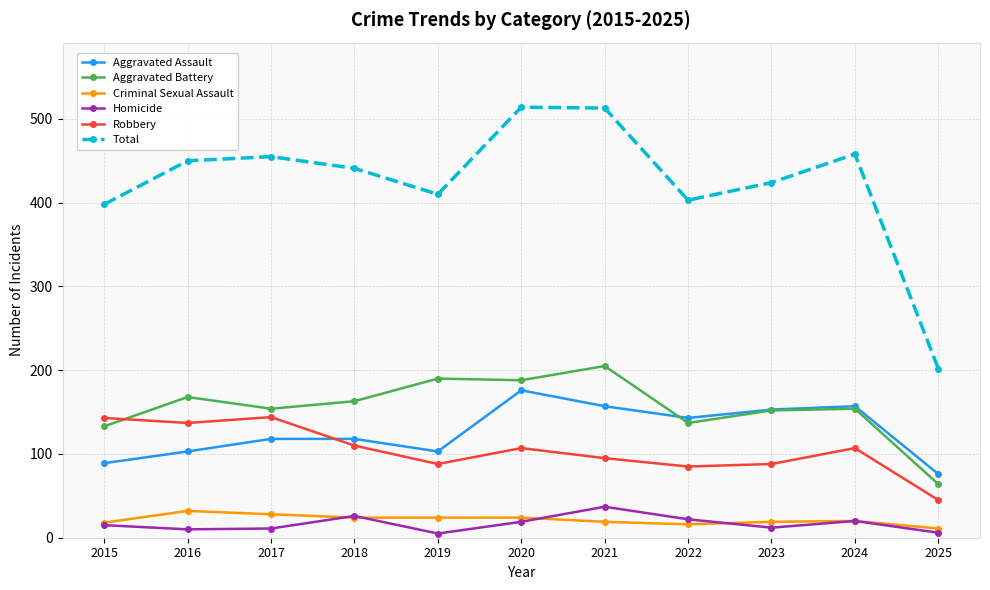

Which series has the widest spread of values?

Total